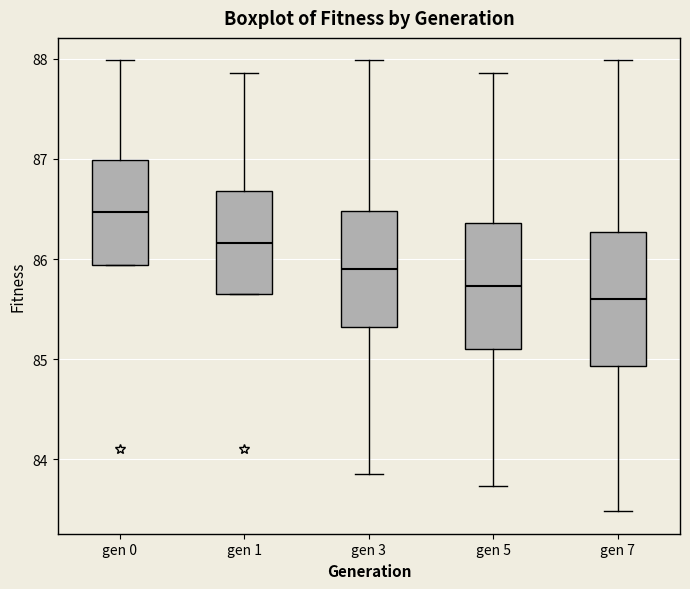

Which box's median line is the highest?

gen 0